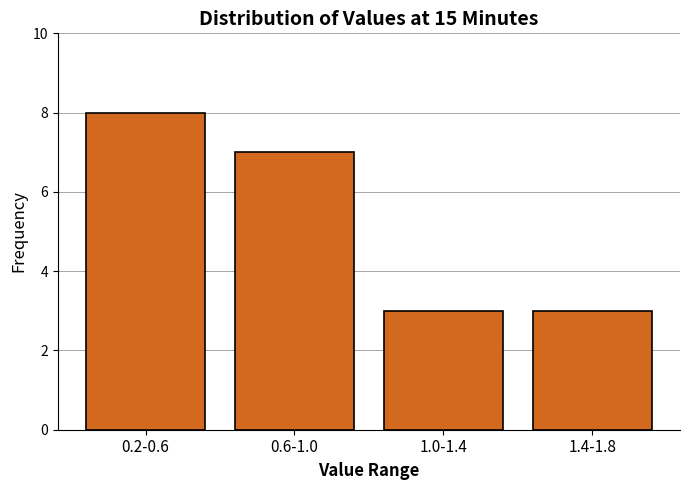

Reading right to left, list all the values displayed in this chart.

1.4-1.8=3	1.0-1.4=3	0.6-1.0=7	0.2-0.6=8